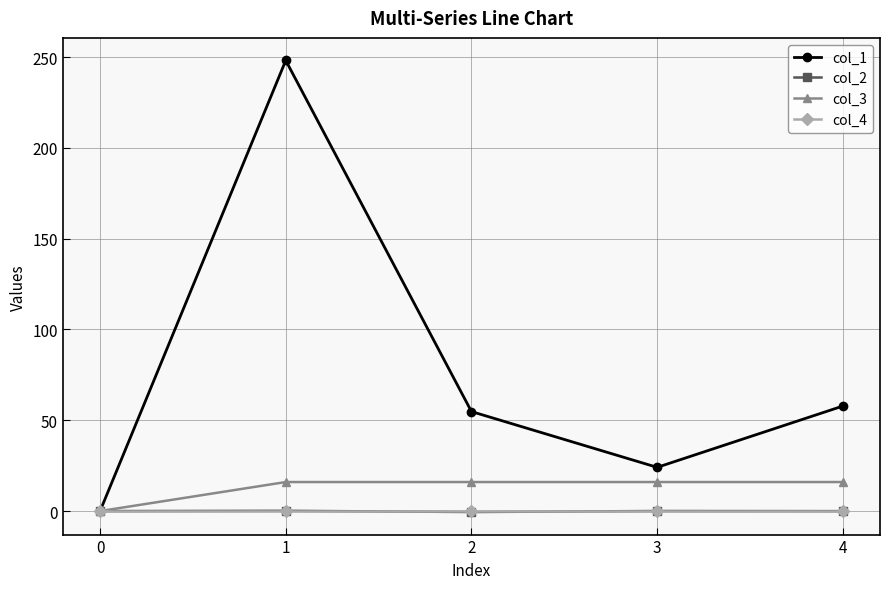

The value of col_1 at 3 is 24.1. True or false?

True